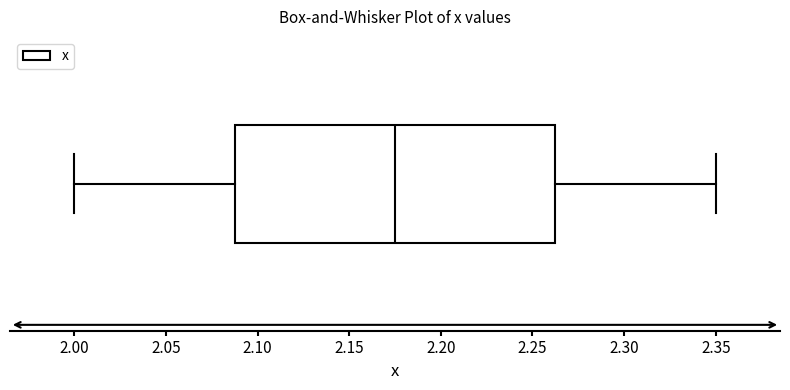

Read this box plot against the x-axis: the position of the median line, the range covered by the box, and the ends of both whiskers. The values are not printed on the chart, so give them approximately, as read against the axis.

median 2.175, box 2.090 to 2.265, whiskers 2.000 to 2.350